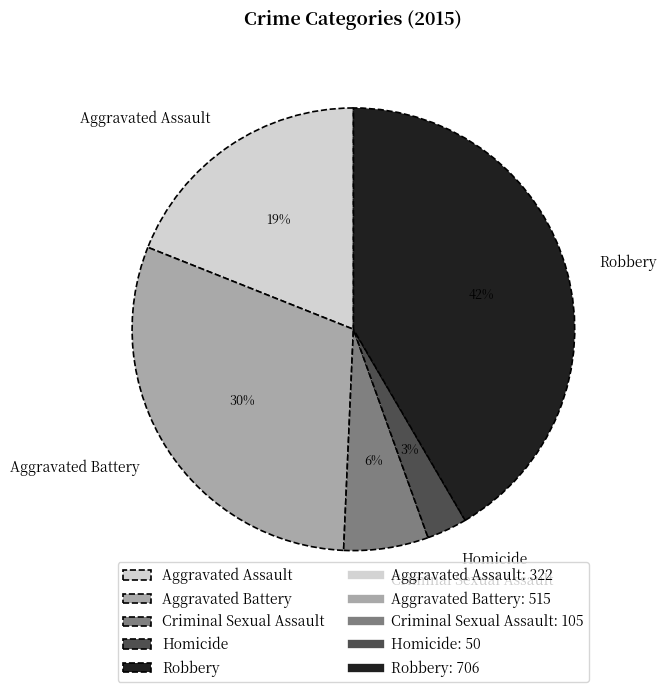

Rank the categories by value from highest to lowest.

Robbery, Aggravated Battery, Aggravated Assault, Criminal Sexual Assault, Homicide